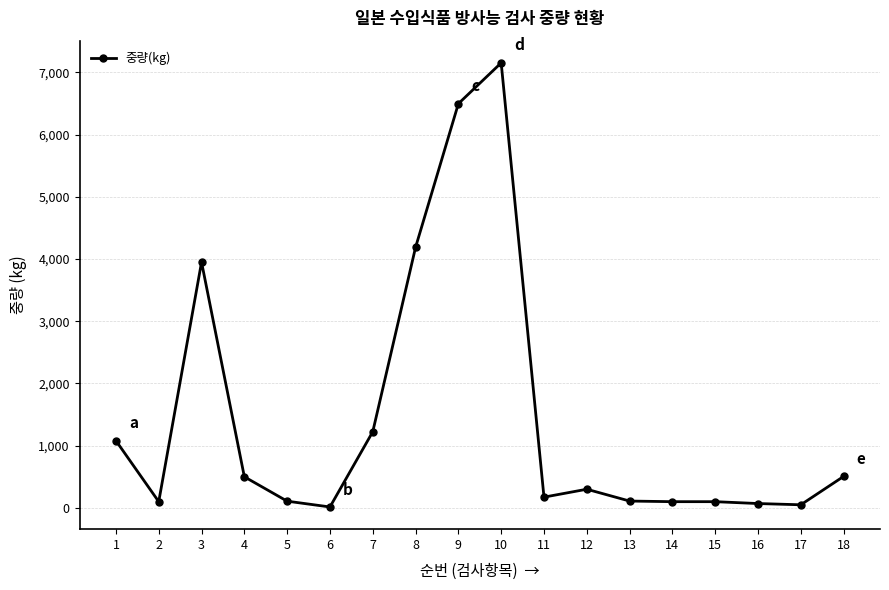

At which label is the value closest to 3583?

3